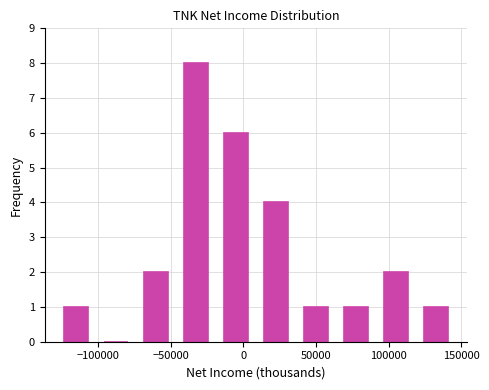

What is the height of the bar covering 35000 to 65000 on the x-axis? Neither the bar edges nor the heights are printed on the chart, so give them approximately, as read against the axes.

1